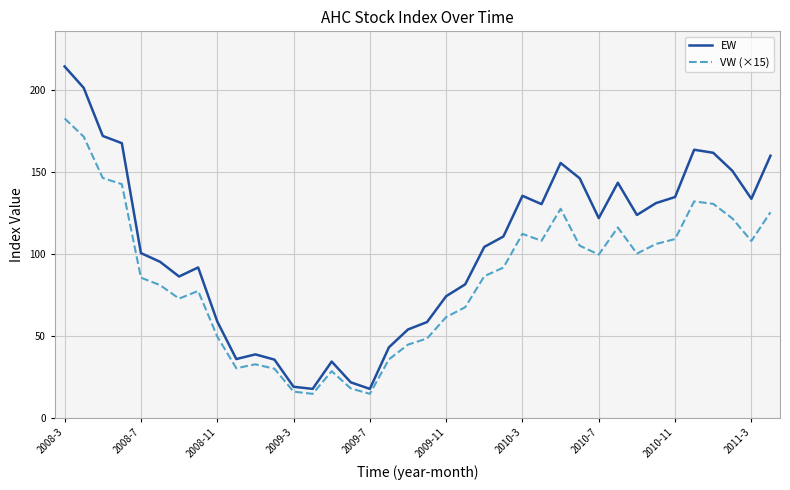

What is the maximum value for EW?

214.2